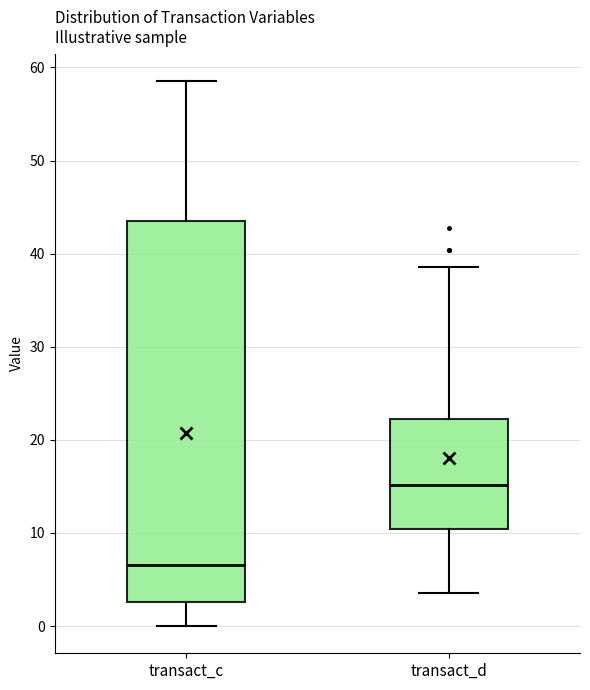

Where does the upper whisker of the box for transact_c end on the y-axis? The values are not printed on the chart, so give them approximately, as read against the axis.

59